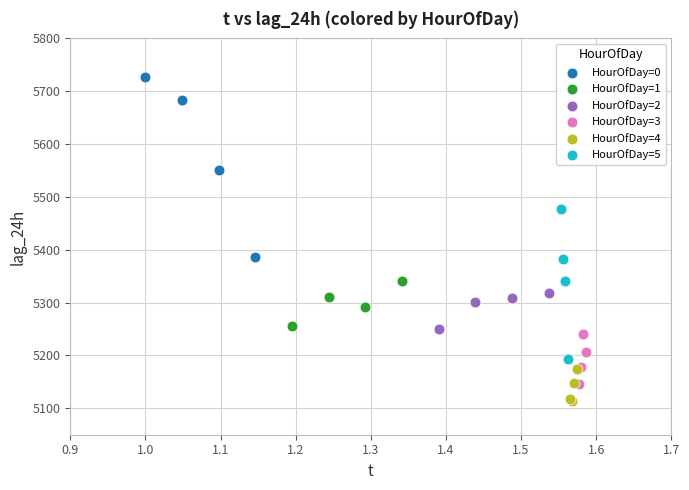

Which series has the largest Y range (max minus min)?

HourOfDay=0